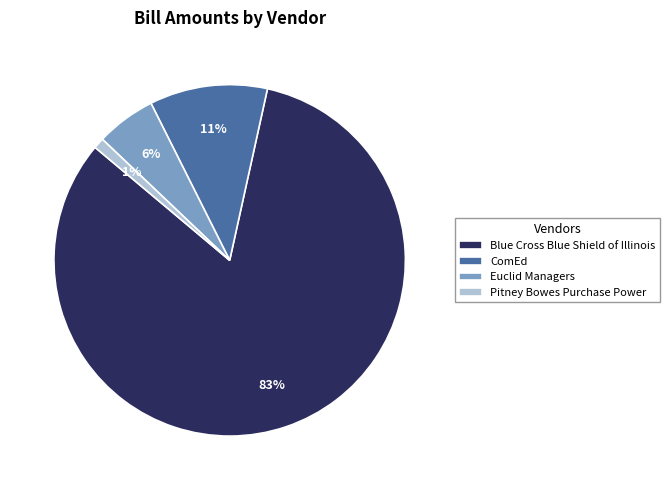

To the nearest percent, what is the difference between the Pitney Bowes Purchase Power and ComEd slice percentages?

10%